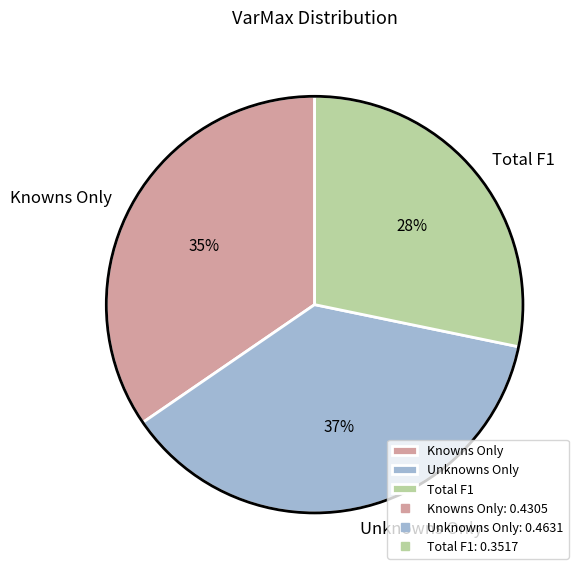

To the nearest percent, what portion does Knowns Only represent?

35%